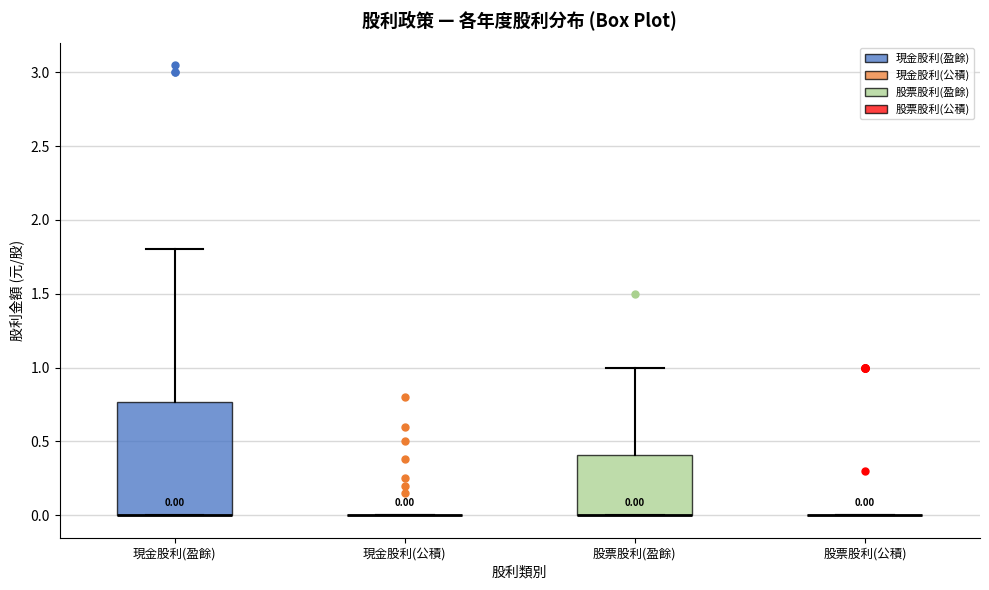

Comparing the boxes themselves (not the whiskers), which one is the tallest?

現金股利(盈餘)